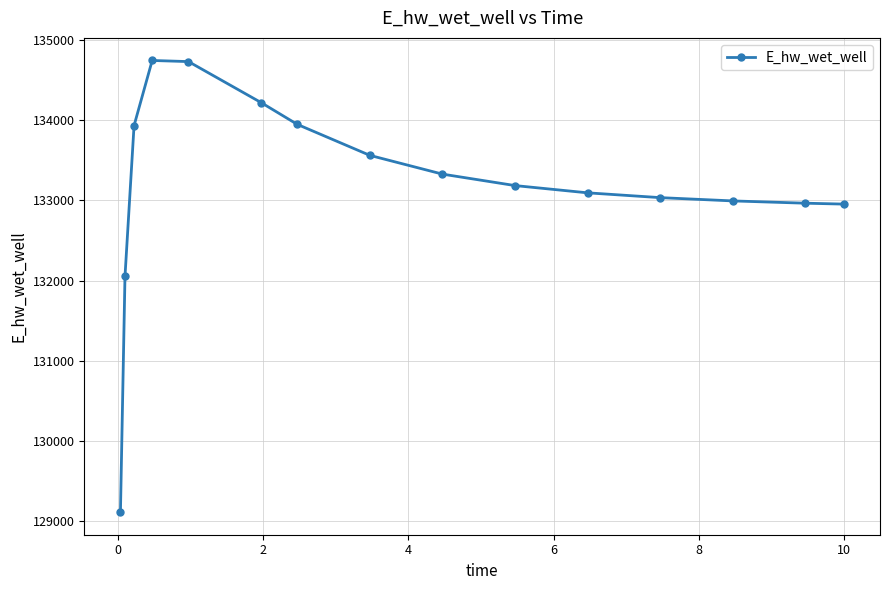

What is the minimum value shown in the chart?

129113.6